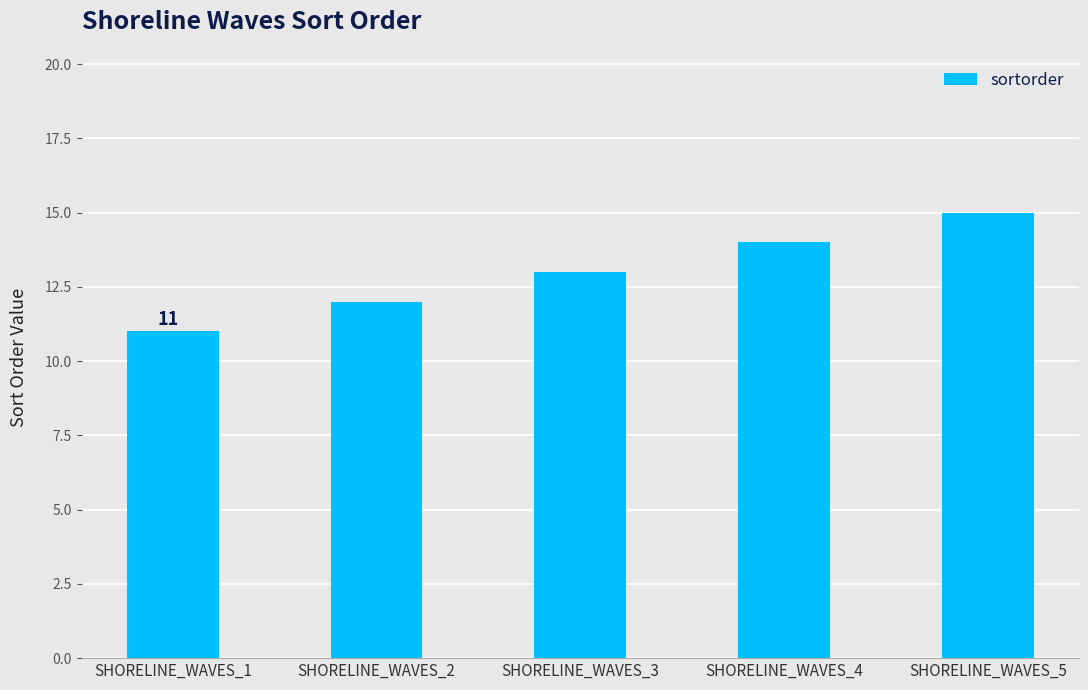

At which category does the chart reach its peak across all series?

SHORELINE_WAVES_5